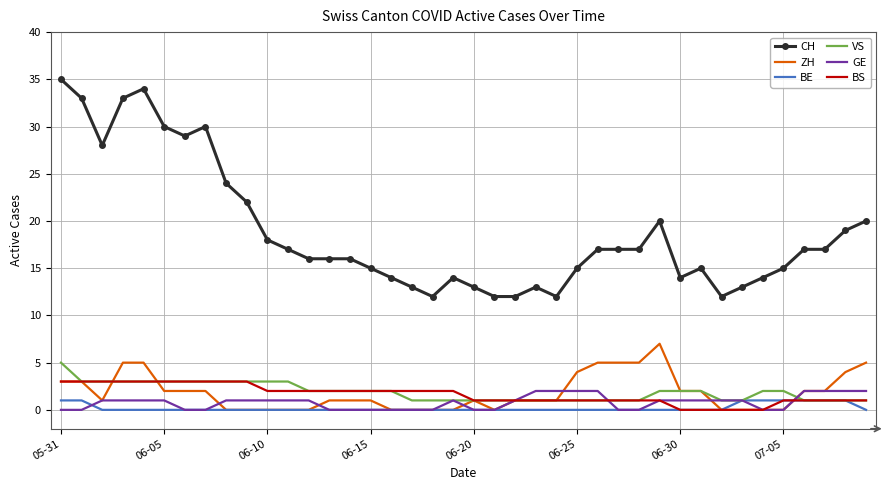

Which series has the largest total across all categories?

CH